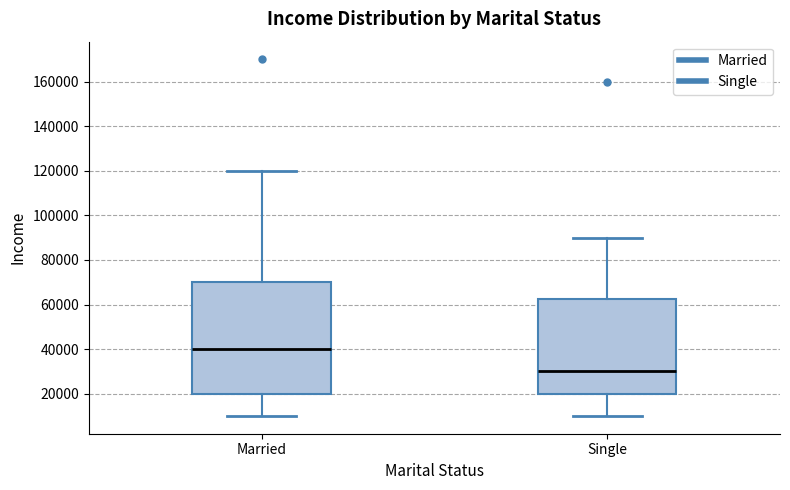

Which box has the highest median line?

Married